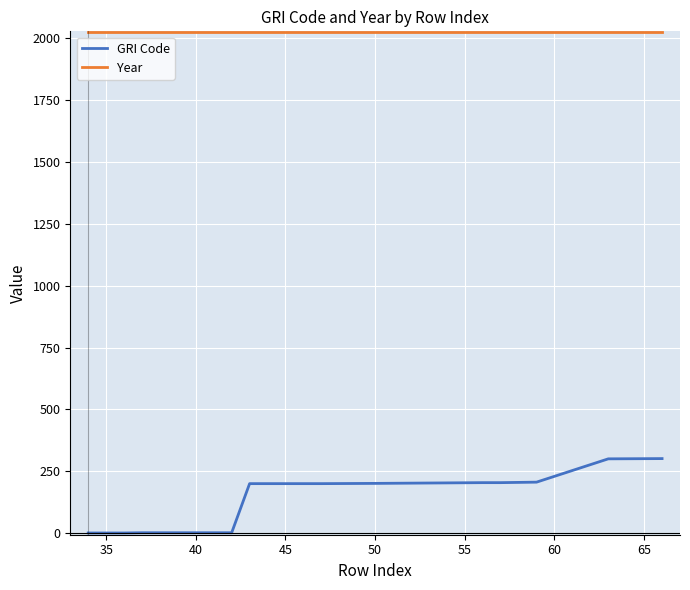

Which series has the widest spread of values?

GRI Code